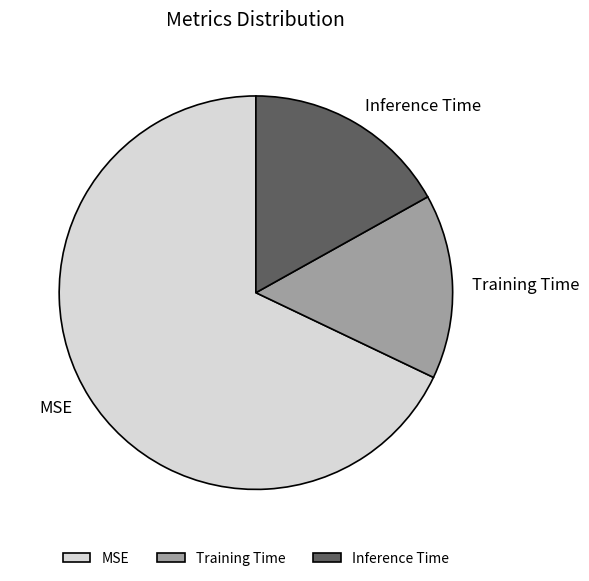

Rank the categories by value from lowest to highest.

Training Time, Inference Time, MSE